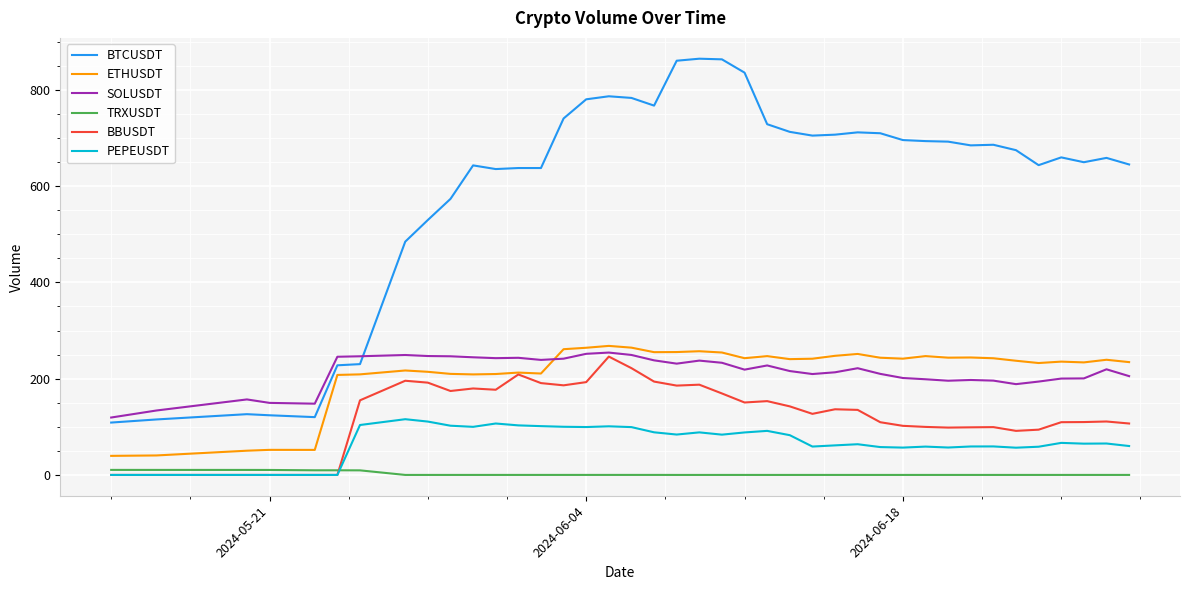

True or false: BTCUSDT and ETHUSDT intersect in this chart.

False